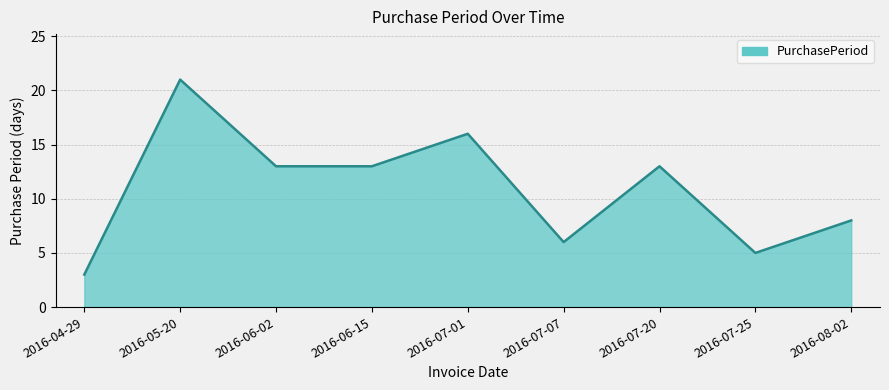

Count the number of data series in this chart.

1